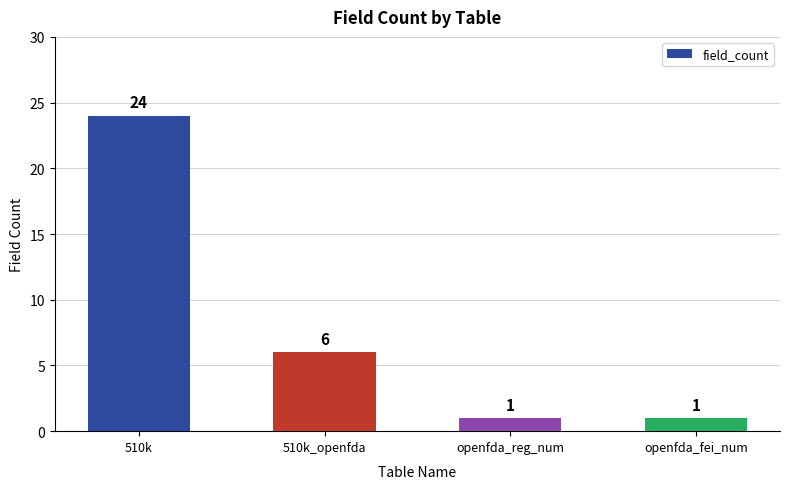

Reading left to right, list all the values displayed in this chart.

24	6	1	1